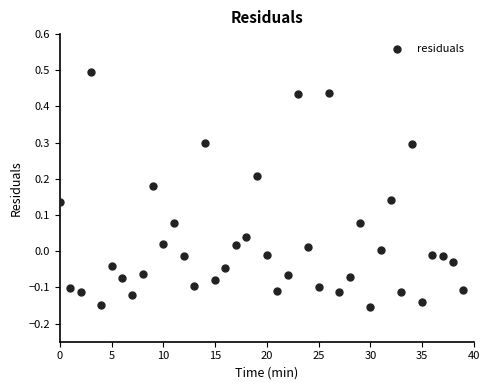

What is the range of Y values (max minus min)?

0.6